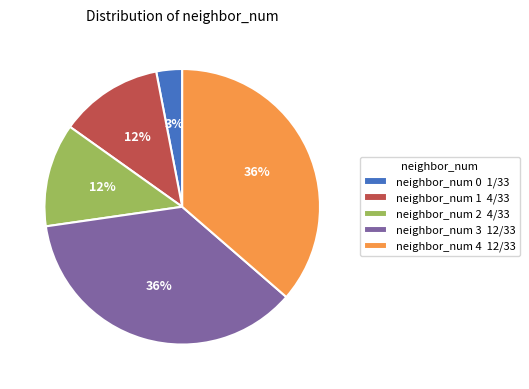

Approximately how many times larger is the value at neighbor_num 1 4/33 compared to neighbor_num 2 4/33?

1.0